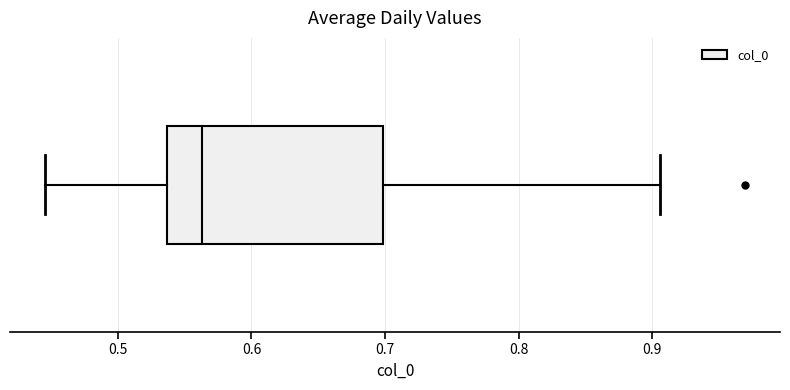

Transcribe this box plot: give where the median line is, the range the box spans, and where the two whiskers end, as read against the x-axis. The values are not printed on the chart, so give them approximately, as read against the axis.

median 0.56, box 0.54 to 0.70, whiskers 0.45 to 0.91